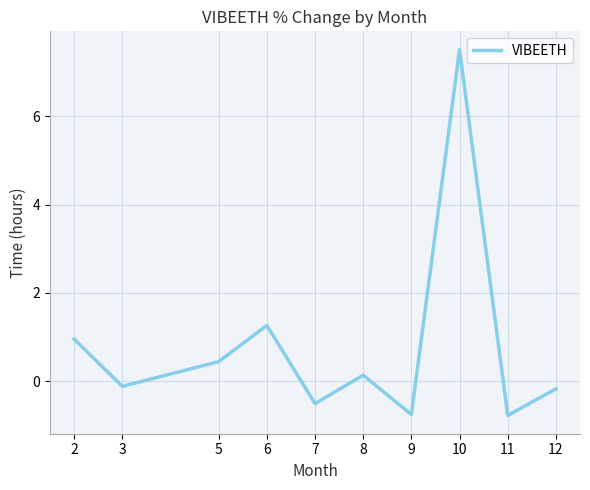

Reading right to left, what are all the values shown in this chart?

12=-0.2	11=-0.8	10=7.5	9=-0.8	8=0.1	7=-0.5	6=1.3	5=0.4	3=-0.1	2=1.0